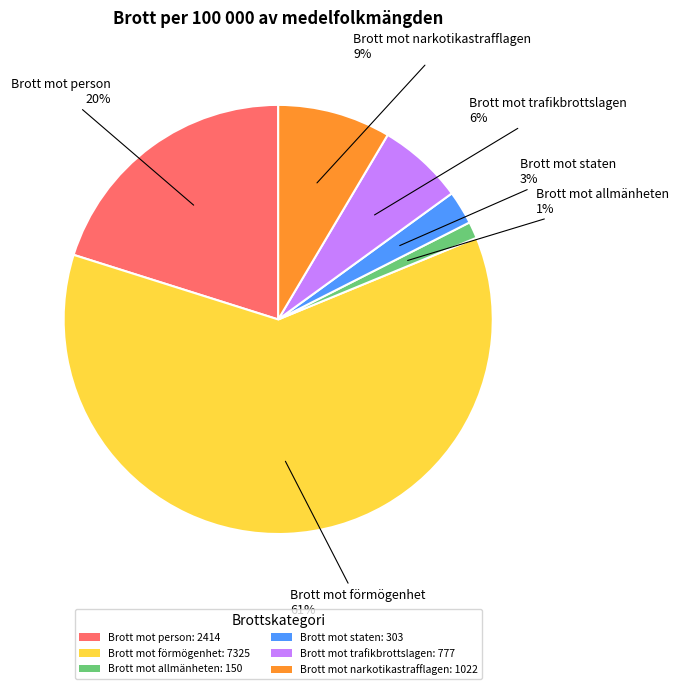

How many segments does this pie chart have?

6